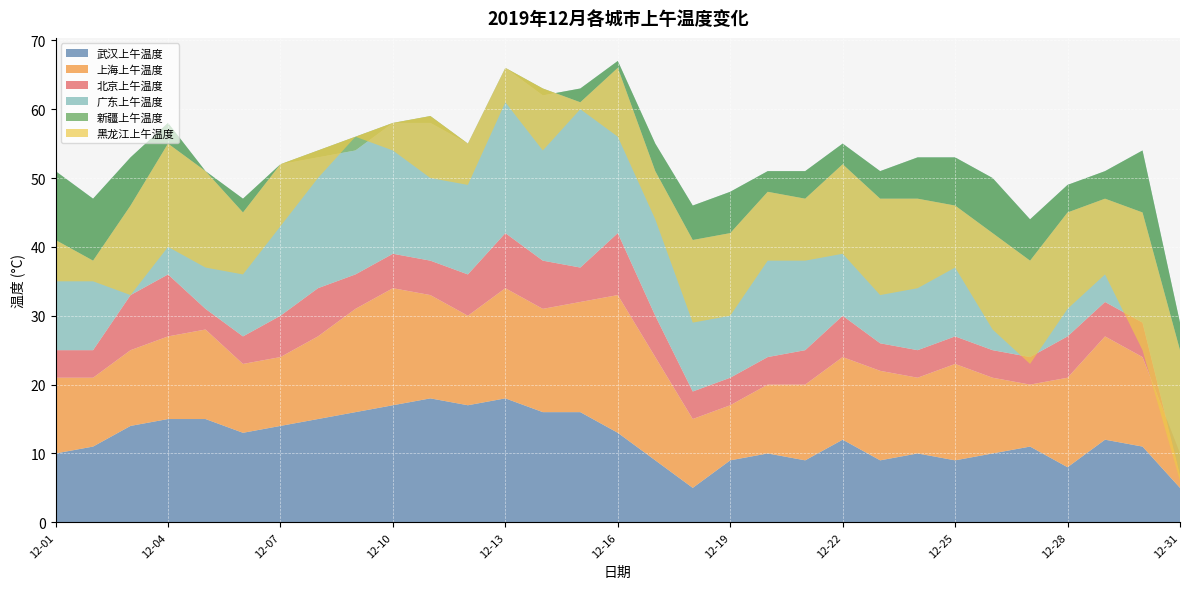

Reading left to right, transcribe all the data shown in this chart.

武汉上午温度: 10	11	14	15	15	13	14	15	16	17	18	17	18	16	16	13	9	5	9	10	9	12	9	10	9	10	11	8	12	11	5
上海上午温度: 11	10	11	12	13	10	10	12	15	17	15	13	16	15	16	20	15	10	8	10	11	12	13	11	14	11	9	13	15	13	5
北京上午温度: 4	4	8	9	3	4	6	7	5	5	5	6	8	7	5	9	6	4	4	4	5	6	4	4	4	4	4	6	5	5	-3
广东上午温度: 26	22	20	22	20	20	22	19	18	19	20	19	24	24	26	25	25	27	27	27	26	25	25	28	26	25	20	22	19	25	22
新疆上午温度: -10	-9	-7	-3	0	-2	0	1	2	0	1	0	0	1	-2	-1	-4	-5	-6	-3	-4	-3	-4	-6	-7	-8	-6	-4	-4	-9	-4
黑龙江上午温度: -6	-3	-13	-15	-14	-9	-9	-4	0	-4	-9	-6	-5	-9	-1	-10	-7	-12	-12	-10	-9	-13	-14	-13	-9	-14	-15	-14	-11	-20	-19